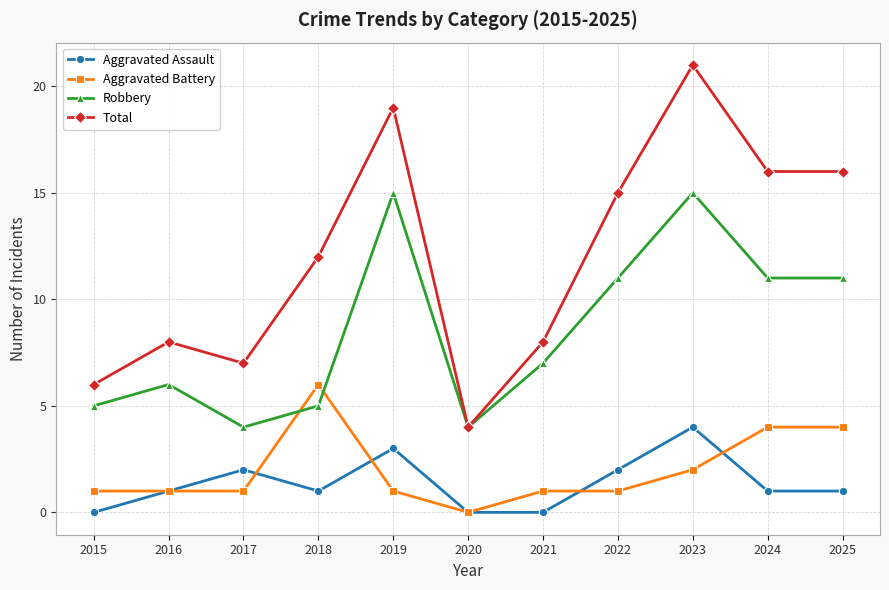

How many lines are shown in the chart?

4